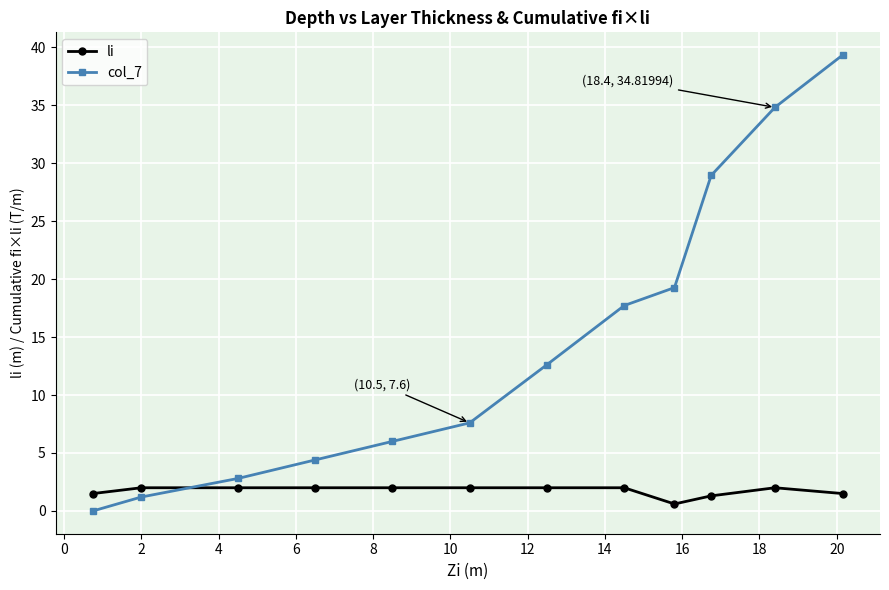

List the series in order of their peak value, highest first.

col_7, li